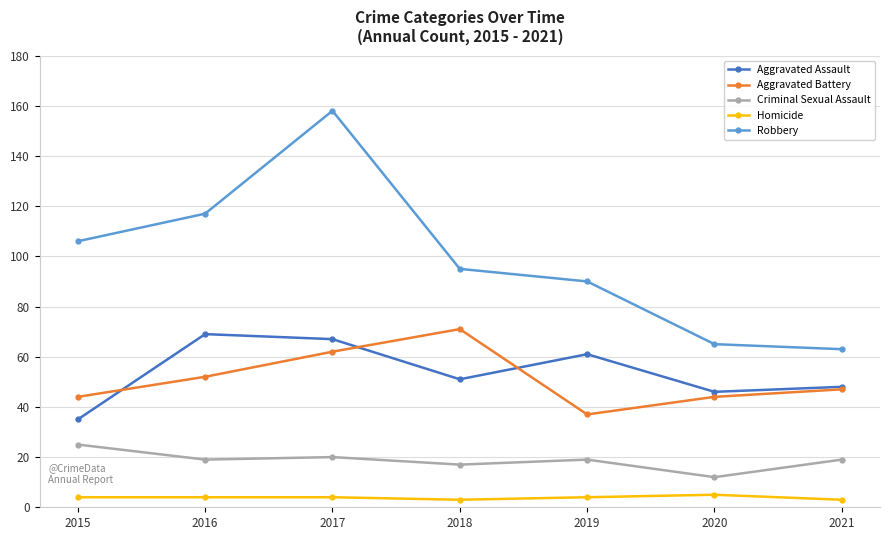

Is this an area chart (filled region under the line)?

No